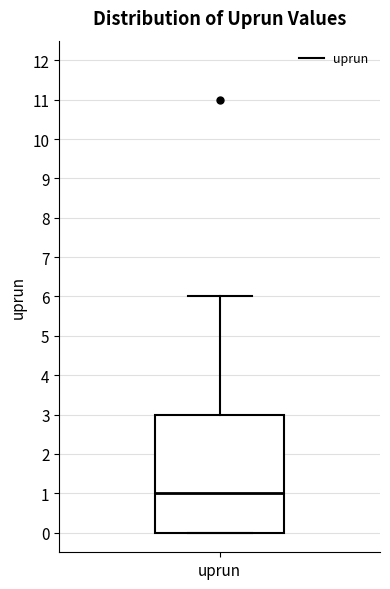

Where does the upper whisker of the box for uprun end on the y-axis? The values are not printed on the chart, so give them approximately, as read against the axis.

6